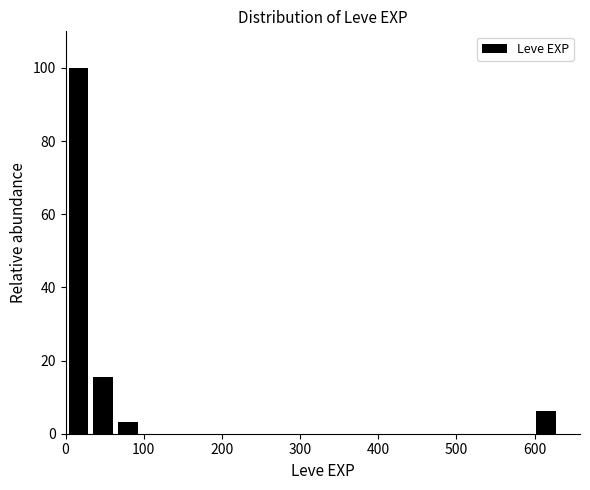

Read against the x-axis, roughly where is the centre of the tallest bar?

20